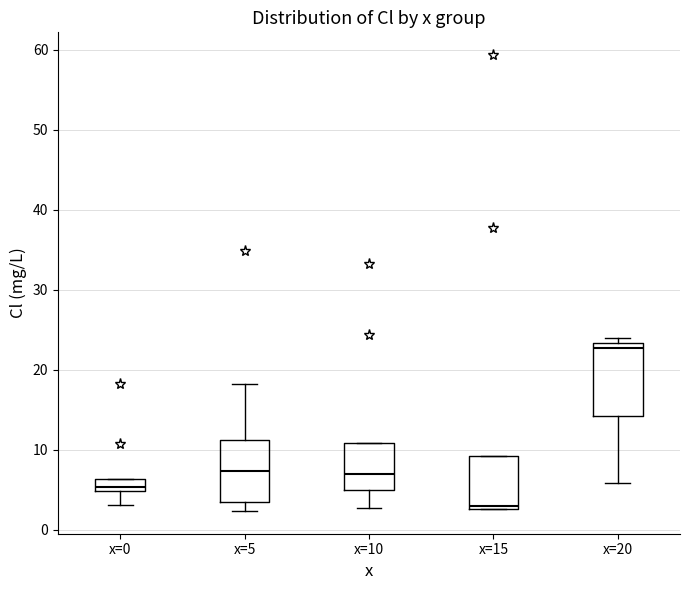

Reading left to right, read every box against the y-axis: the position of its median line, the range the box covers, and the ends of its whiskers. The values are not printed on the chart, so give them approximately, as read against the axis.

x=0: median 5 (just above the box's lower edge), box 5 to 6, whiskers 3 to 6
x=5: median 7, box 4 to 11, whiskers 2 to 18
x=10: median 7, box 5 to 11, whiskers 3 to 11
x=15: median 3 (just above the box's lower edge), box 3 to 9, whiskers 3 to 9
x=20: median 23 (just below the box's upper edge), box 14 to 23, whiskers 6 to 24